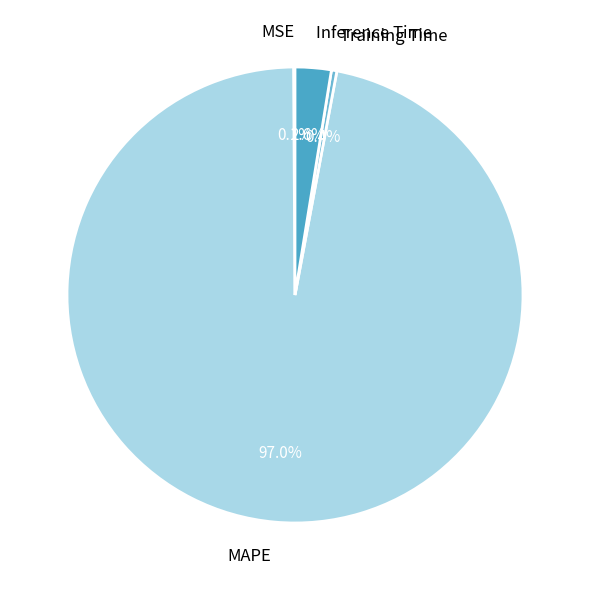

Between MAPE and Training Time, which is larger?

MAPE